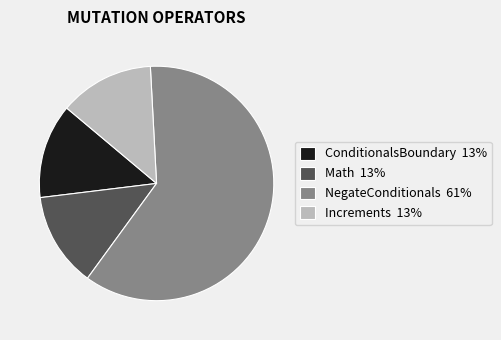

Count the number of slices in the pie.

4